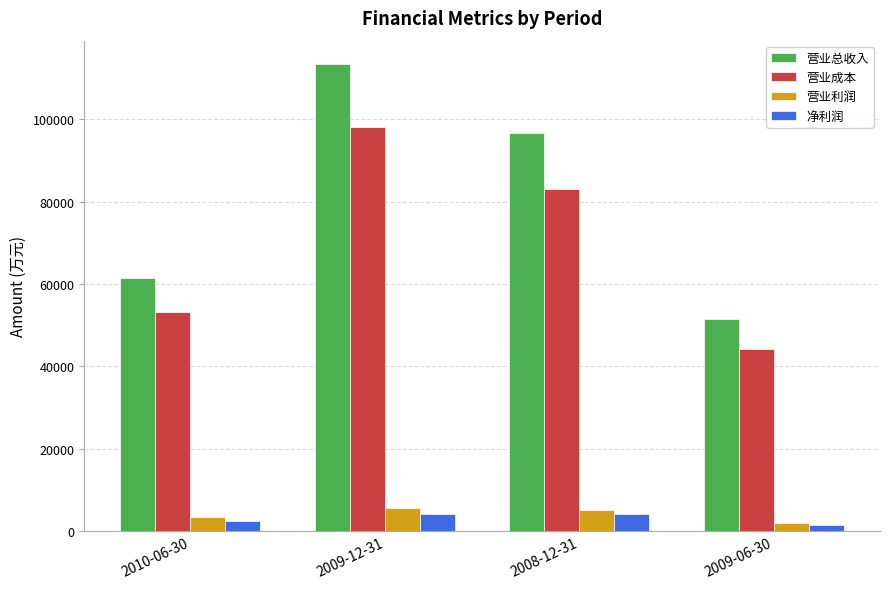

List the labels in order of 营业总收入 value, largest first.

2009-12-31, 2008-12-31, 2010-06-30, 2009-06-30